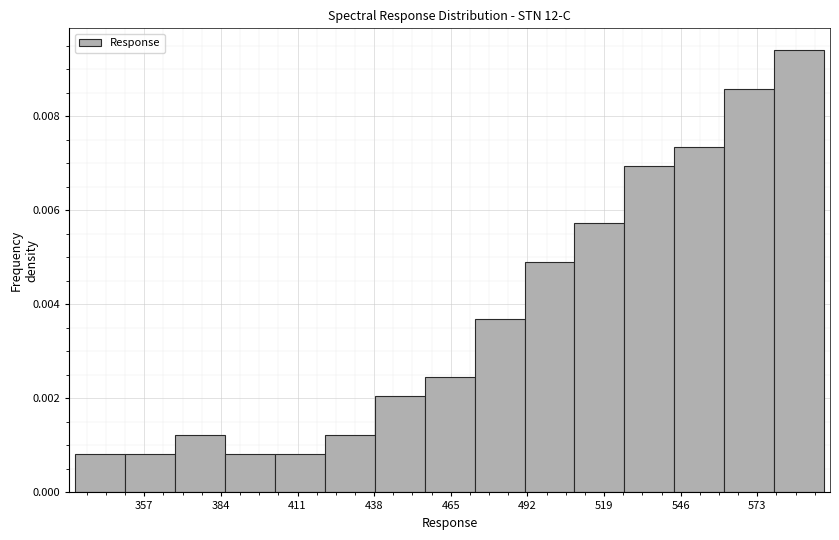

Around what value on the x-axis is the tallest bar? Give the approximate position of its centre, as read against the axis.

590